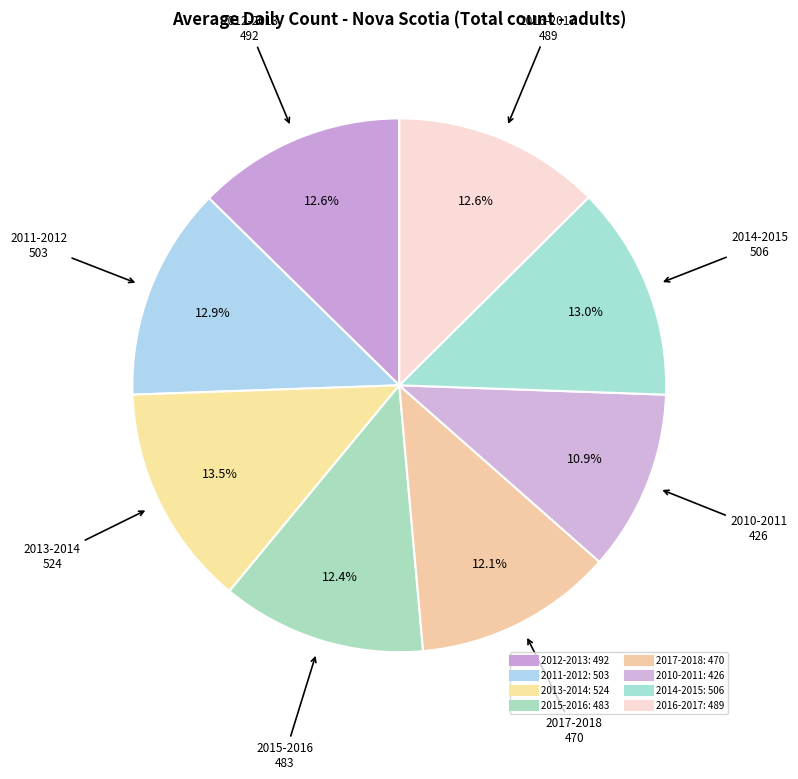

How many slices are in this pie chart?

8